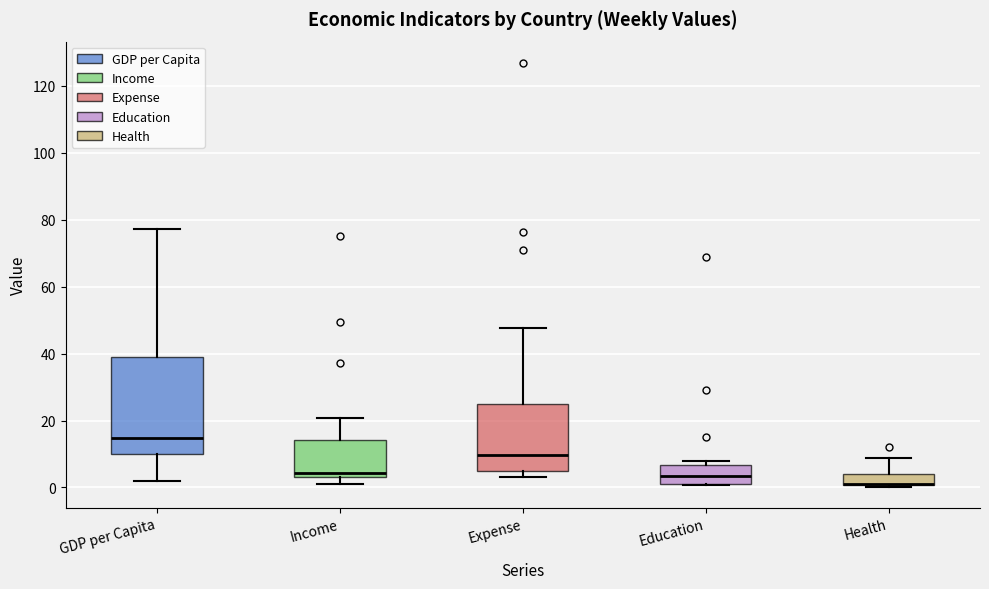

Where does the median line of the box for Expense sit on the y-axis? The values are not printed on the chart, so give them approximately, as read against the axis.

10